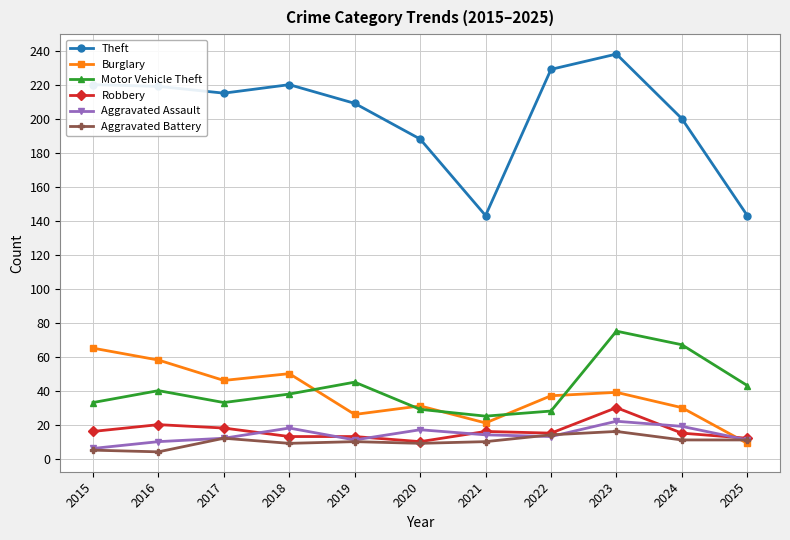

At which category is the sum across all series the highest?

2023